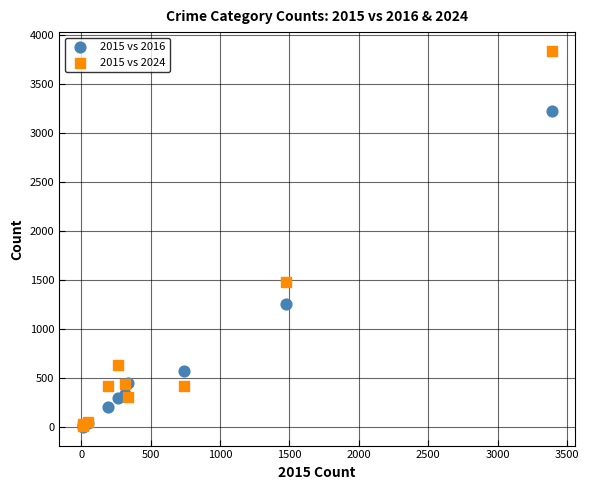

Across all series, what Y value is closest to 1921?

1482